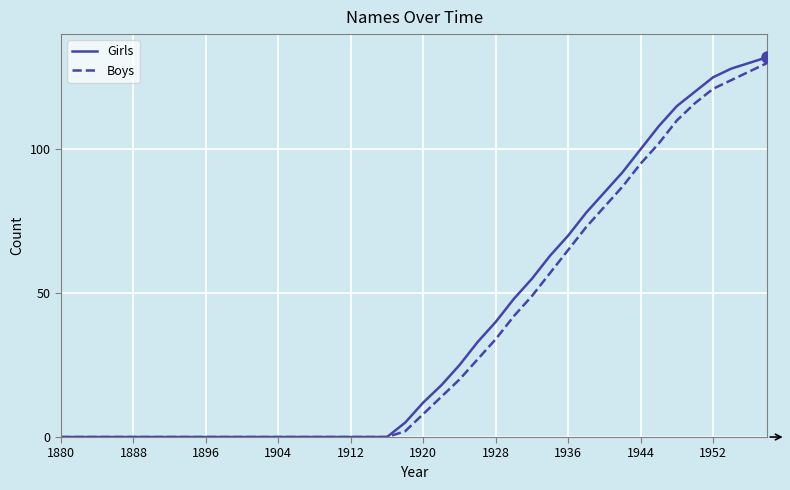

What is the highest value of the Girls series?

132